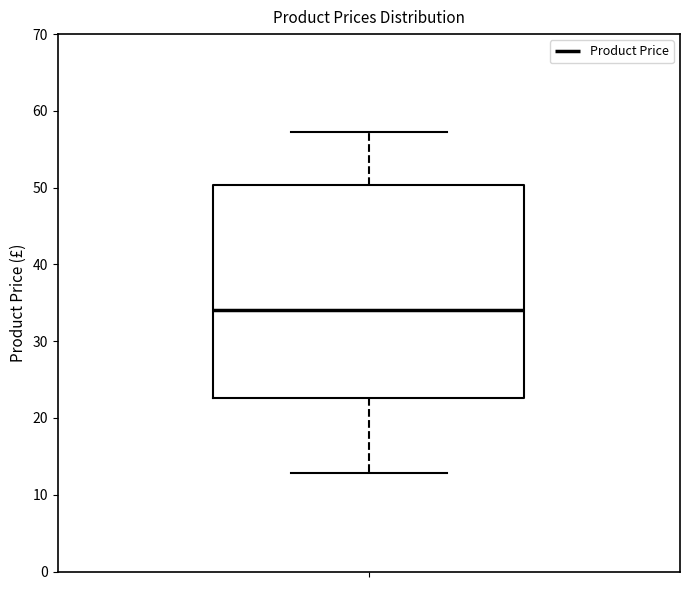

Where does the median line of the box sit on the y-axis? The values are not printed on the chart, so give them approximately, as read against the axis.

34